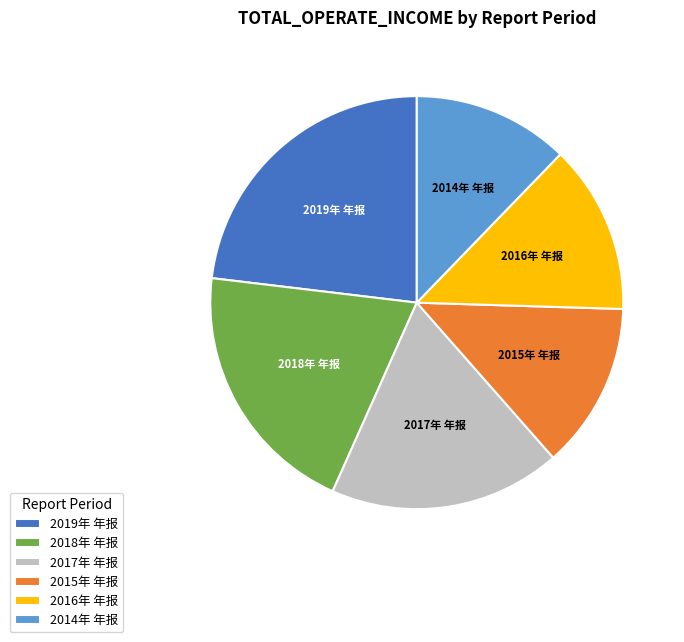

Is the sum of 2017年 年报 and 2015年 年报 greater than half?

No